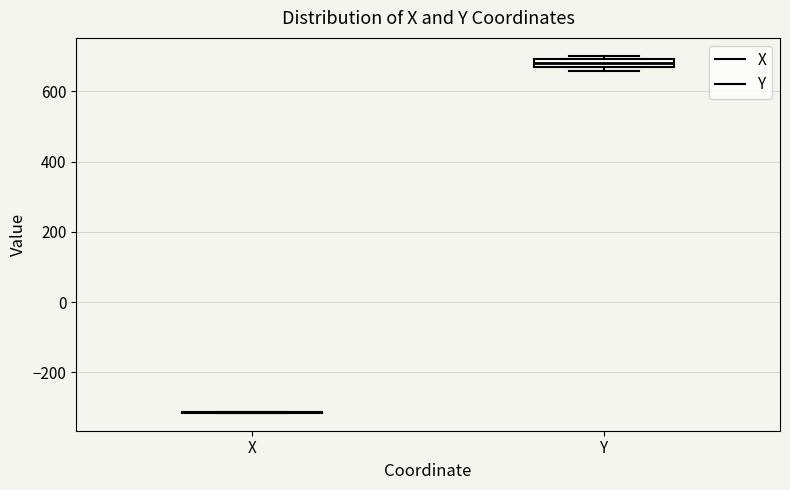

Where does the median line of the box for Y sit on the y-axis? The values are not printed on the chart, so give them approximately, as read against the axis.

680